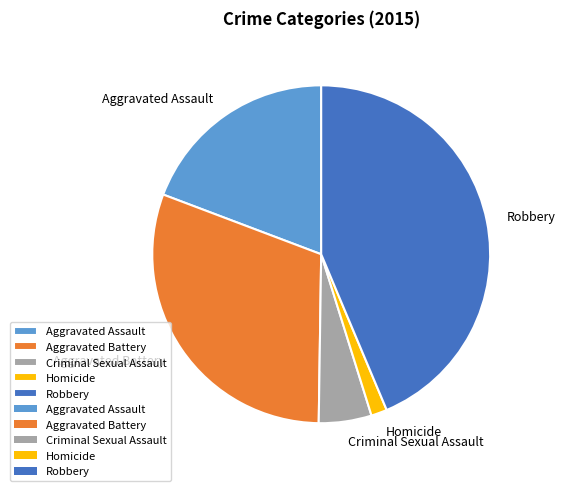

Combined, do Robbery and Aggravated Assault account for over 50%?

Yes